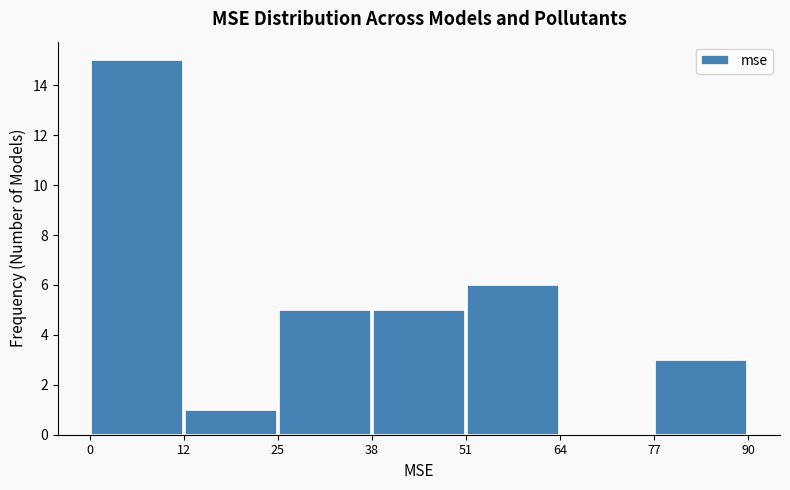

Over which range of the x-axis is the bar tallest?

0 to 12